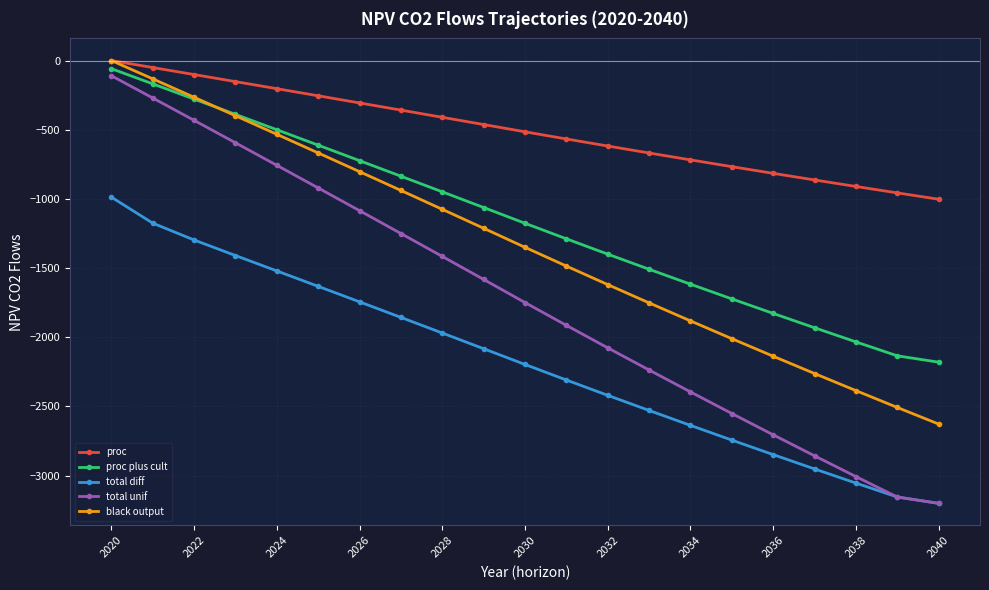

Which series has the largest range (max minus min)?

total unif